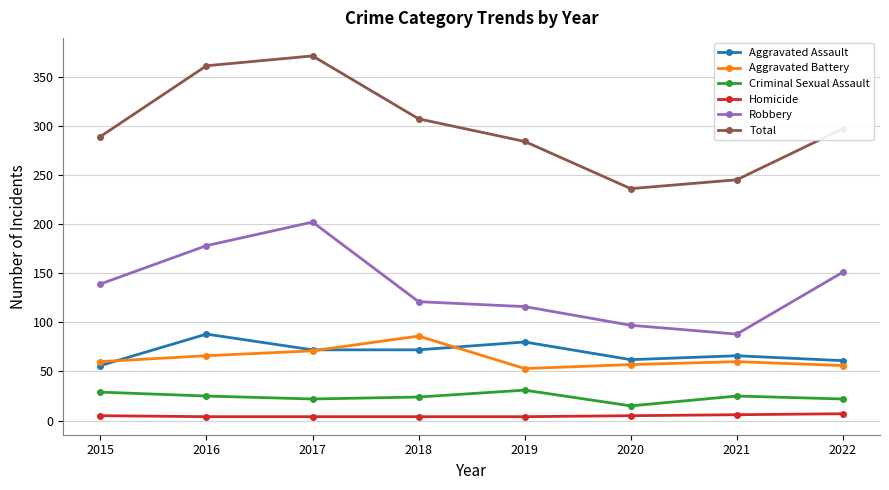

Where is the first local maximum for Total?

2017